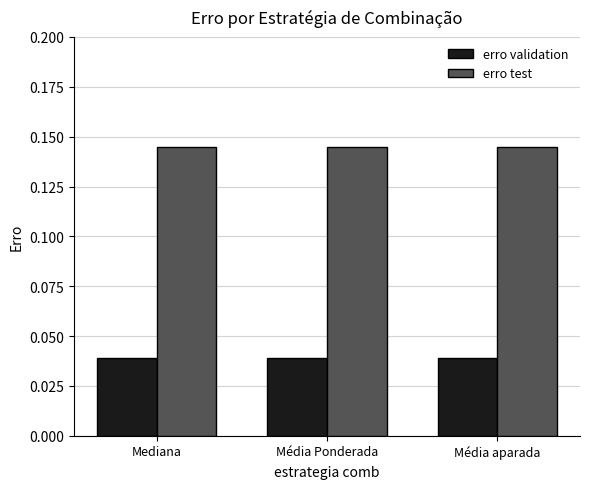

What is the sum of the erro test values at Média Ponderada and Média aparada?

0.3